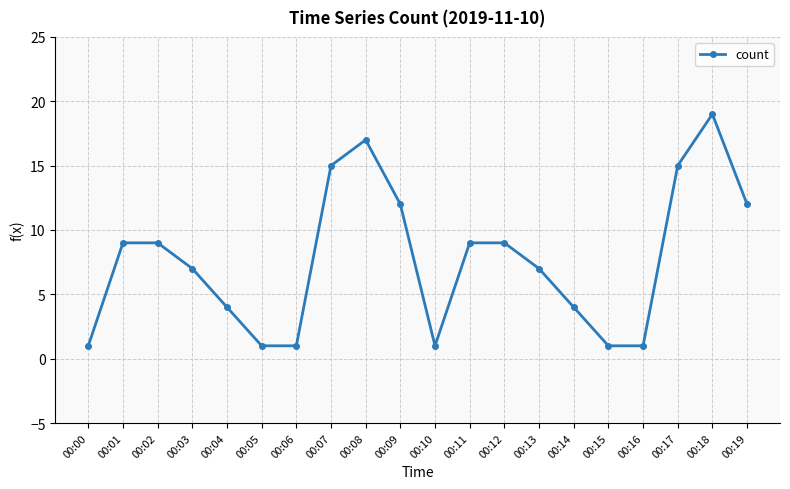

What is the sum of the values at 00:02 and 00:05?

10